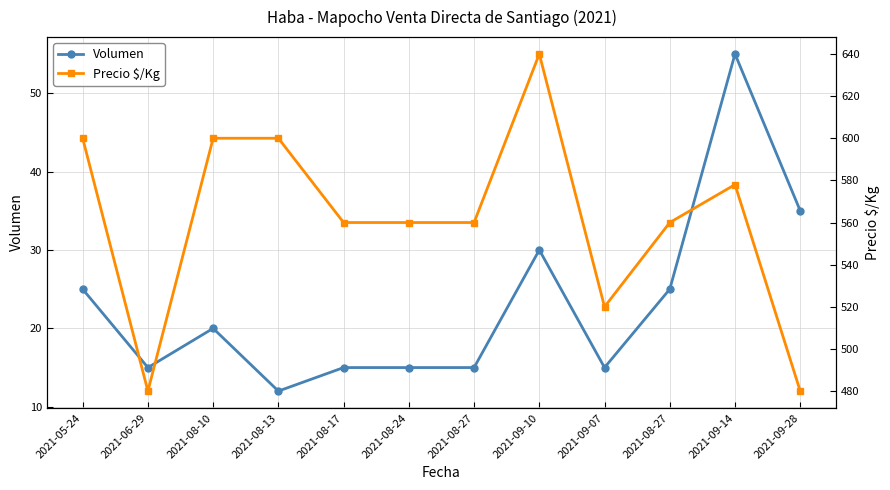

Reading left to right, extract all data points from this chart.

Volumen: 2021-05-24=25	2021-06-29=15	2021-08-10=20	2021-08-13=12	2021-08-17=15	2021-08-24=15	2021-08-27=15	2021-09-10=30	2021-09-07=15	2021-08-27=25	2021-09-14=55	2021-09-28=35
Precio $/Kg: 2021-05-24=600	2021-06-29=480	2021-08-10=600	2021-08-13=600	2021-08-17=560	2021-08-24=560	2021-08-27=560	2021-09-10=640	2021-09-07=520	2021-08-27=560	2021-09-14=578	2021-09-28=480